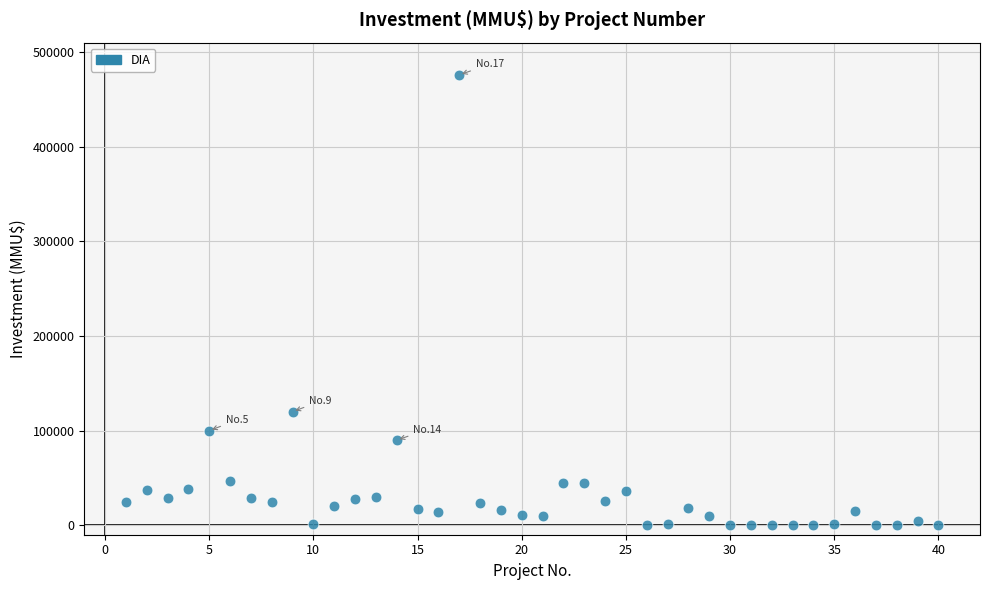

What is the range of X values (max minus min)?

39